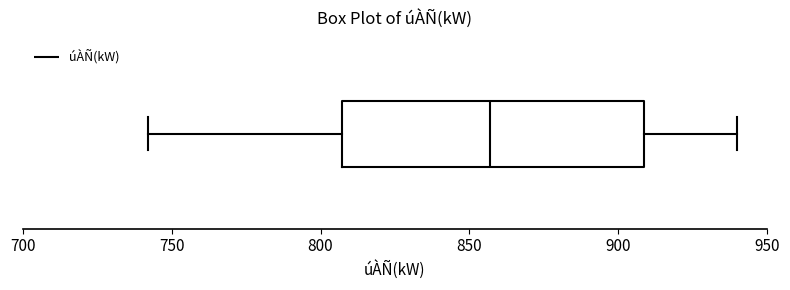

Where is the left edge of the box on the x-axis? The values are not printed on the chart, so give them approximately, as read against the axis.

805